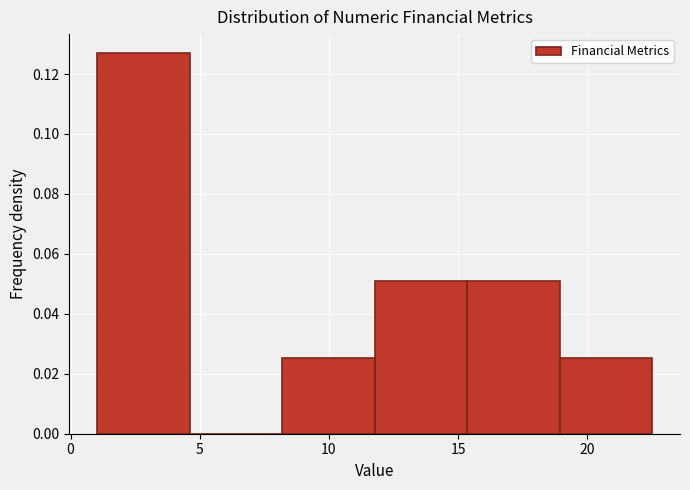

Which range on the x-axis has the tallest bar?

1.0 to 4.5